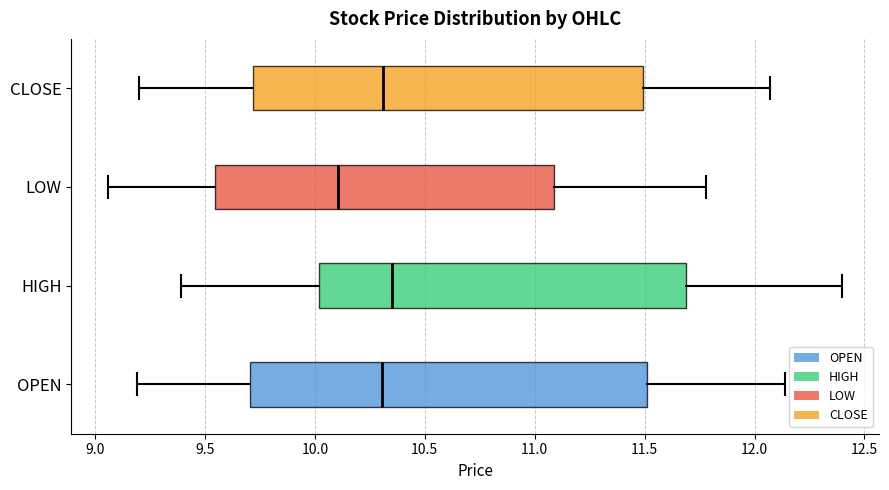

Reading bottom to top, read every box against the x-axis: the position of its median line, the range the box covers, and the ends of its whiskers. The values are not printed on the chart, so give them approximately, as read against the axis.

OPEN: median 10.30, box 9.70 to 11.50, whiskers 9.20 to 12.15
HIGH: median 10.35, box 10.00 to 11.70, whiskers 9.40 to 12.40
LOW: median 10.10, box 9.55 to 11.10, whiskers 9.05 to 11.80
CLOSE: median 10.30, box 9.70 to 11.50, whiskers 9.20 to 12.05